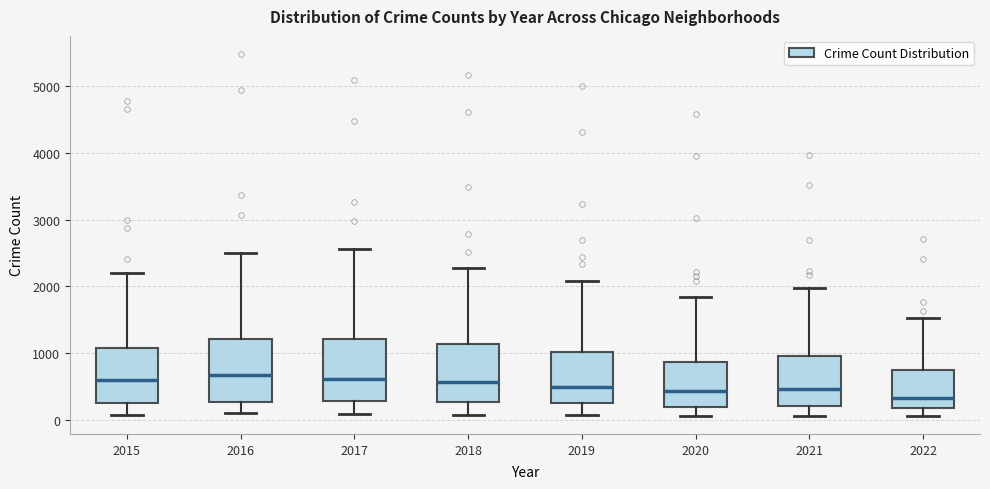

Where does the lower whisker of the box at x = 2022 end on the y-axis? The values are not printed on the chart, so give them approximately, as read against the axis.

100